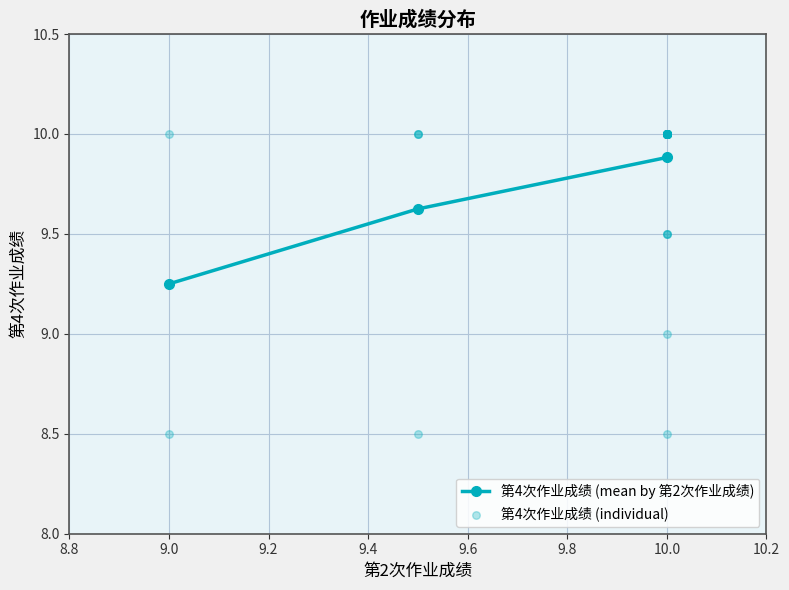

Between 10.0 and 9.5, which is larger?

10.0